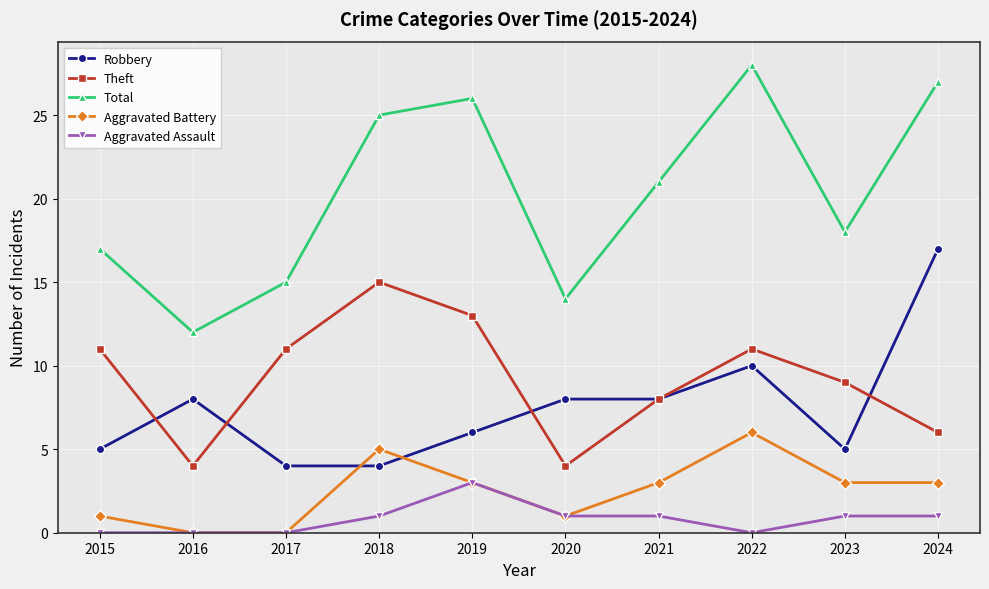

How many interior local peaks does the Theft series have?

2